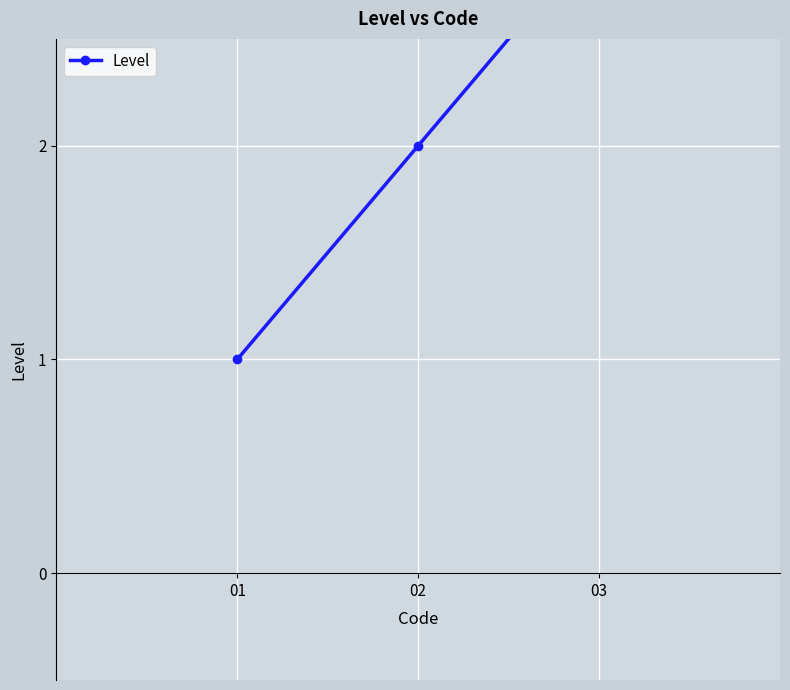

What is the average value?

2